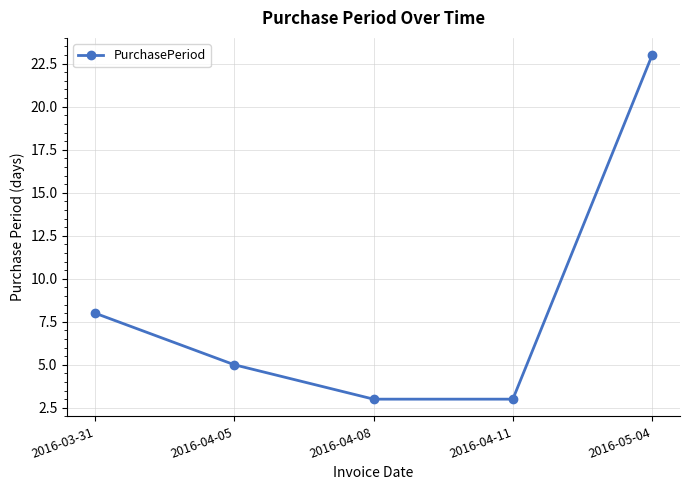

Is it true that the value at 2016-05-04 is 23?

True